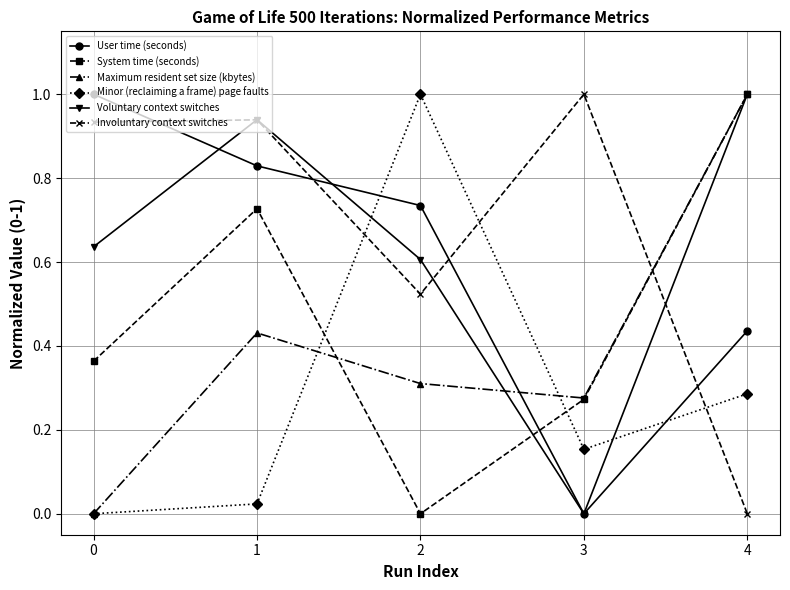

At which category is the sum across all series the highest?

1